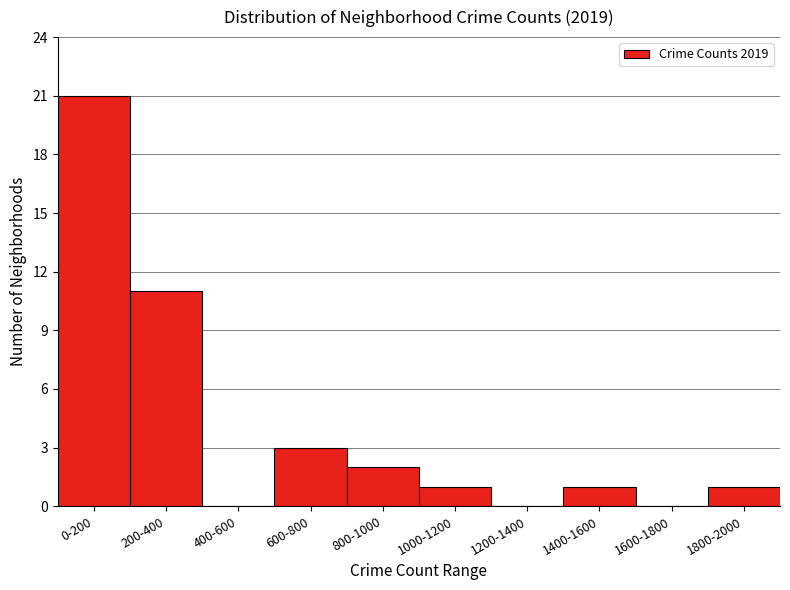

Reading right to left, transcribe all the data shown in this chart.

1800-2000=1	1600-1800=0	1400-1600=1	1200-1400=0	1000-1200=1	800-1000=2	600-800=3	400-600=0	200-400=11	0-200=21